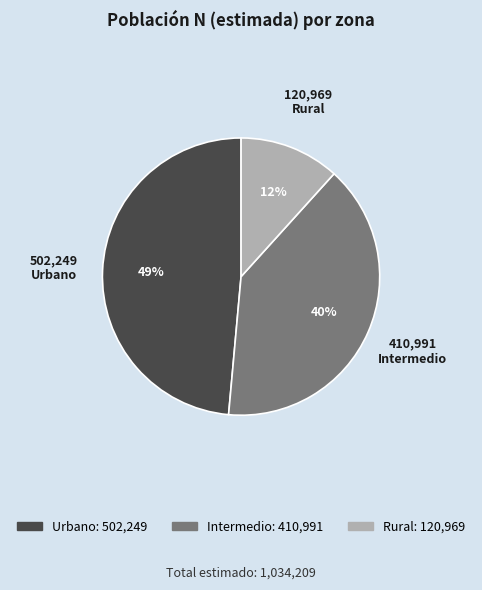

Does any single category account for the majority?

No